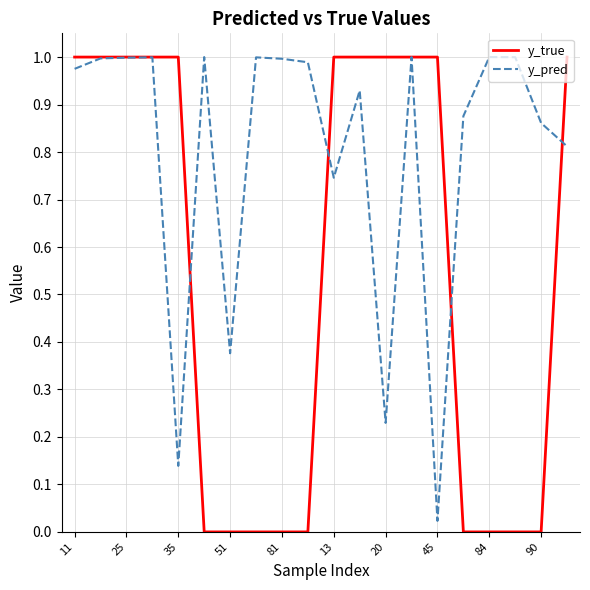

List the series in order of their overall mean, lowest first.

y_true, y_pred